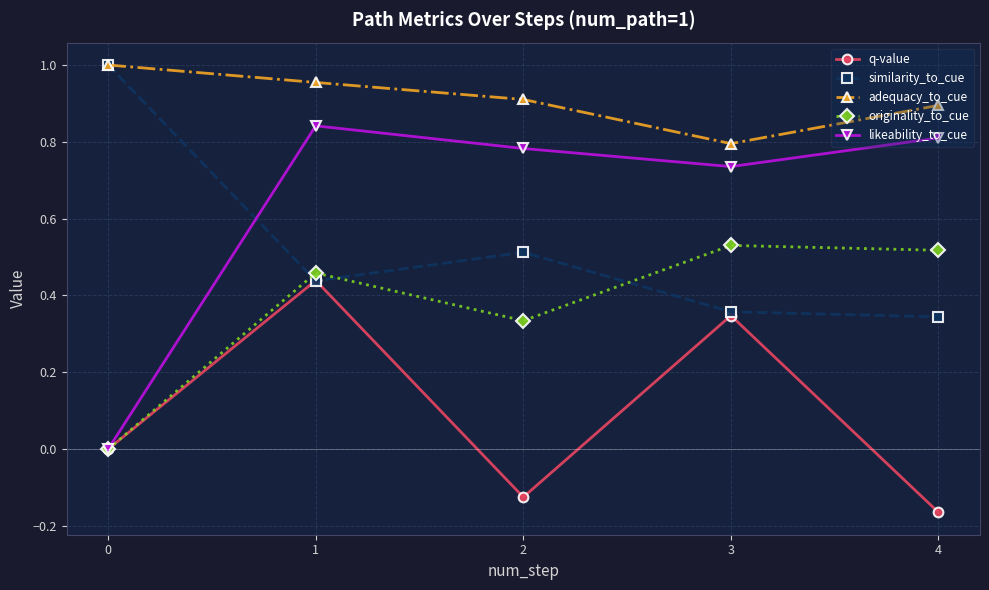

Is it true that adequacy_to_cue equals 1.3 at 4?

False